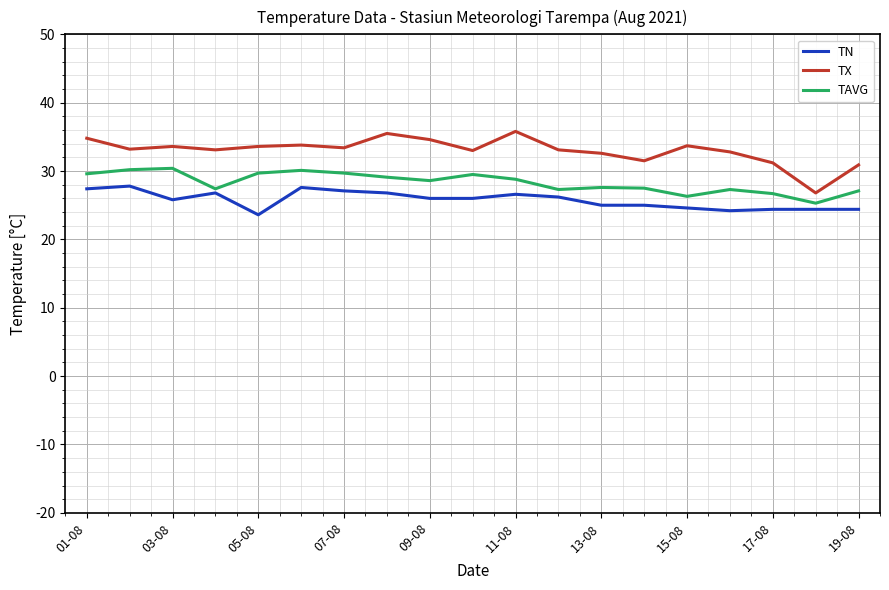

What is the maximum value shown in the chart?

35.8